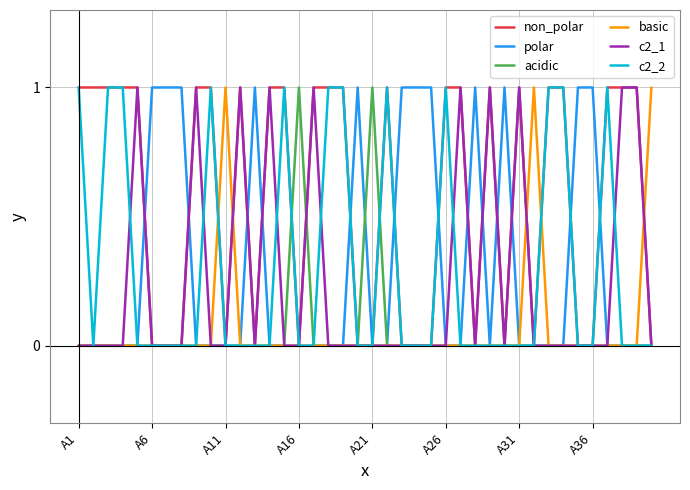

Between which two adjacent categories do basic and c2_2 first intersect?

9 and 10